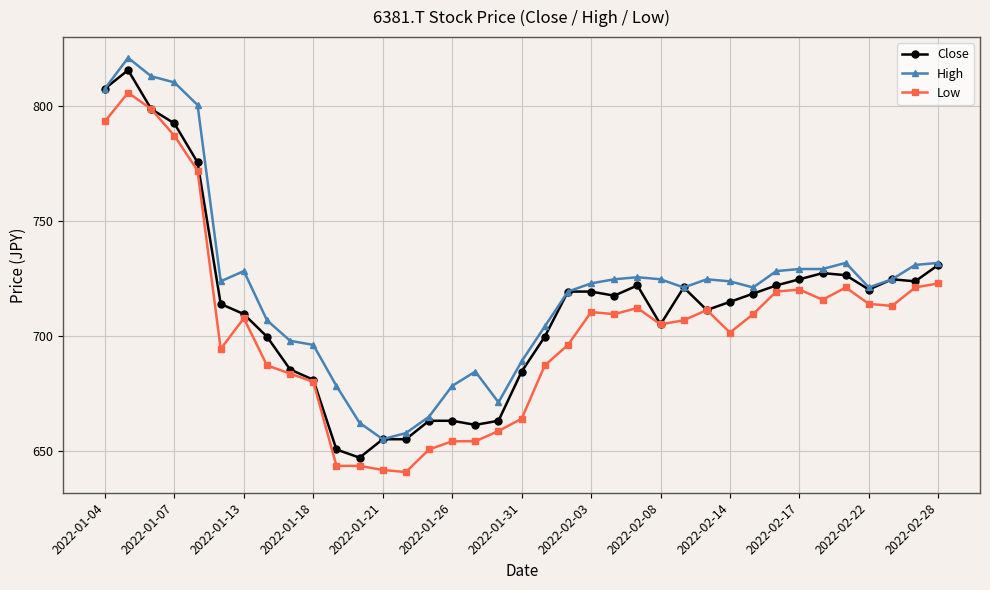

How many lines are shown in the chart?

3